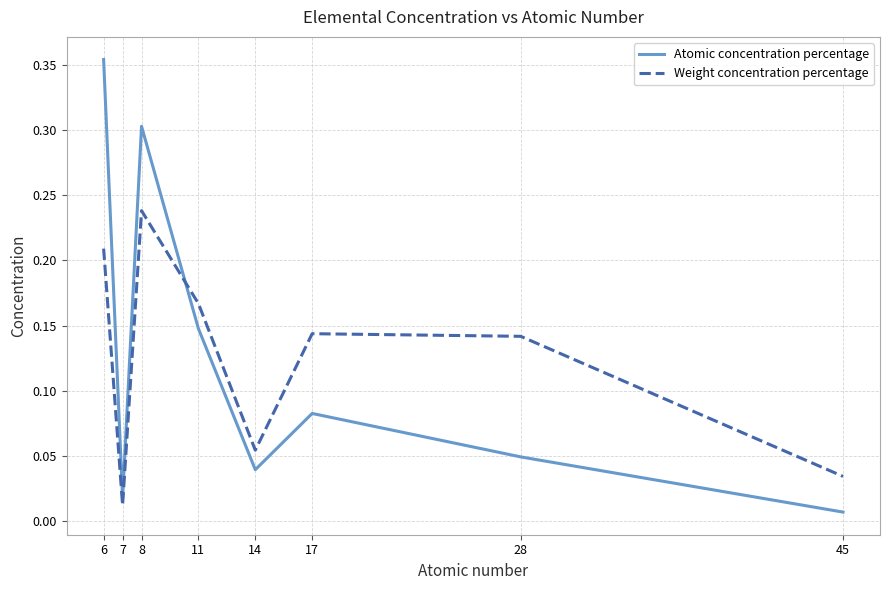

Rank the series by their maximum value, from highest to lowest.

Atomic concentration percentage, Weight concentration percentage